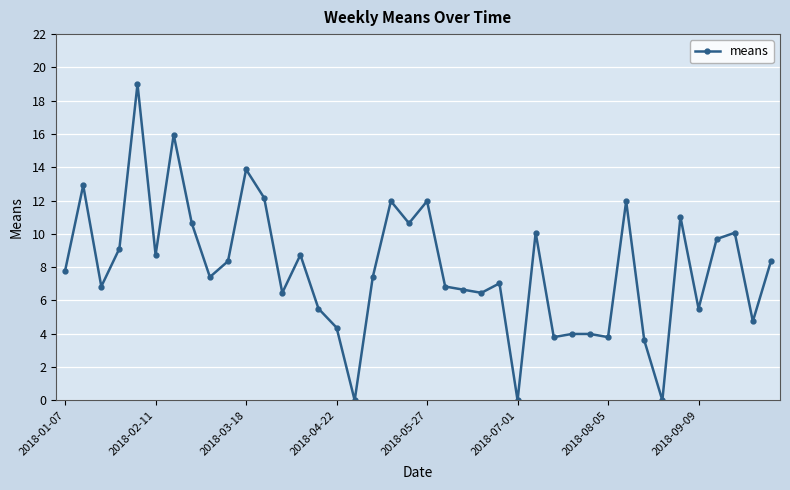

Is this an area chart (filled region under the line)?

No